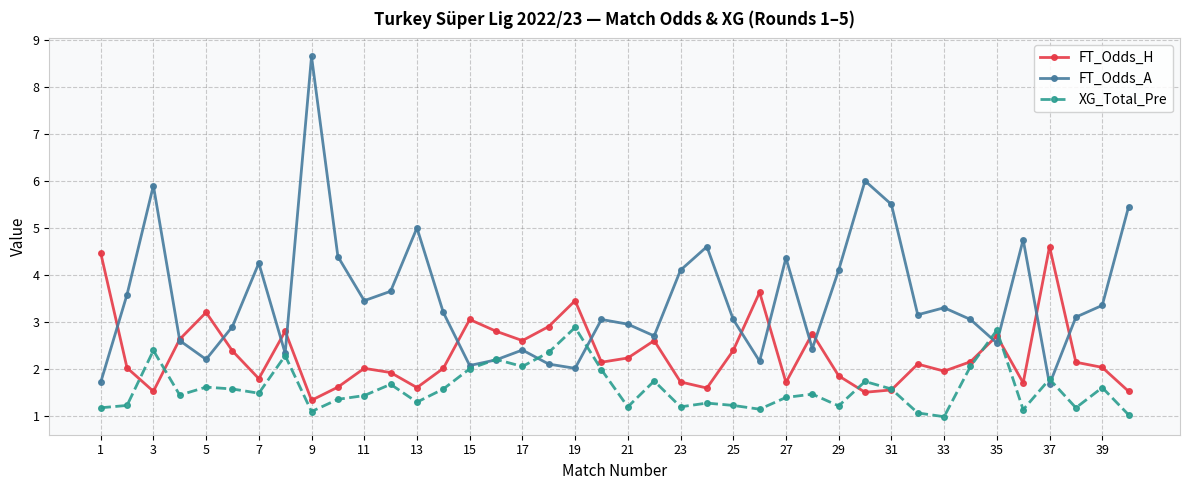

What is the value of the FT_Odds_H point at the 31st from the left?

1.6